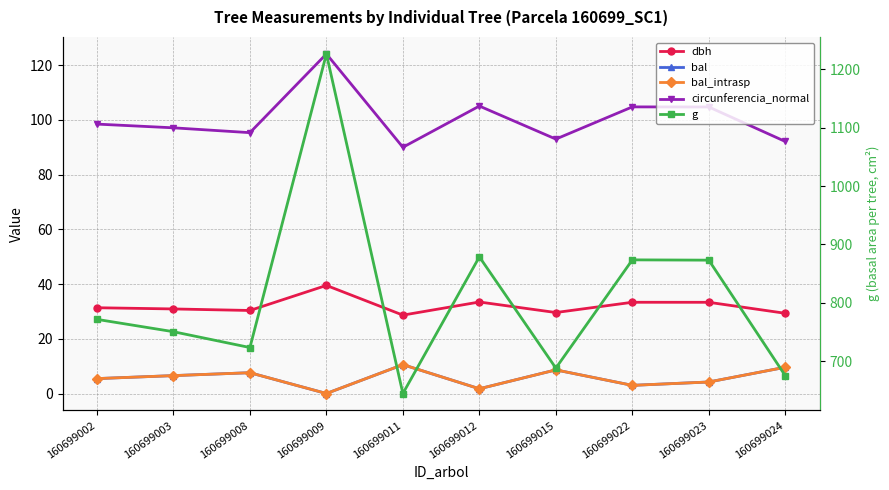

The bal series shows 0.0 at 160699009. True or false?

True